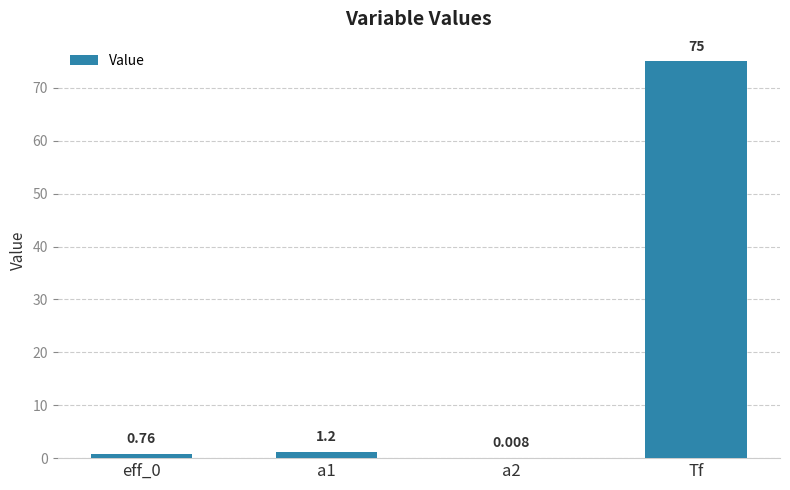

What is the sum of the values at a2 and Tf?

75.0